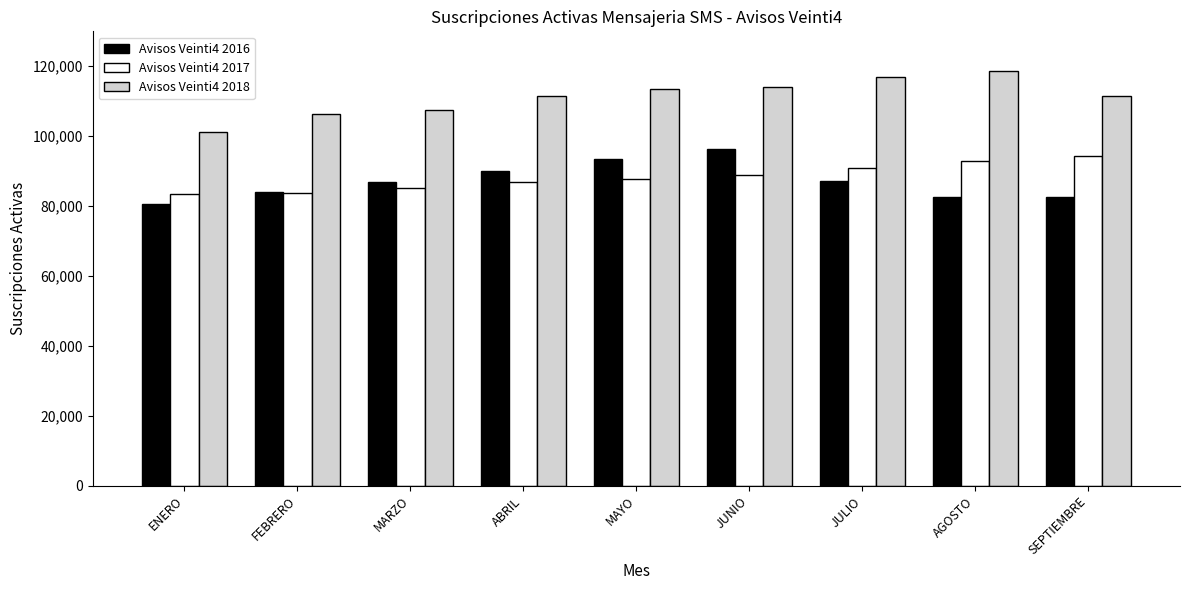

At how many categories does at least one series exceed 115038?

2